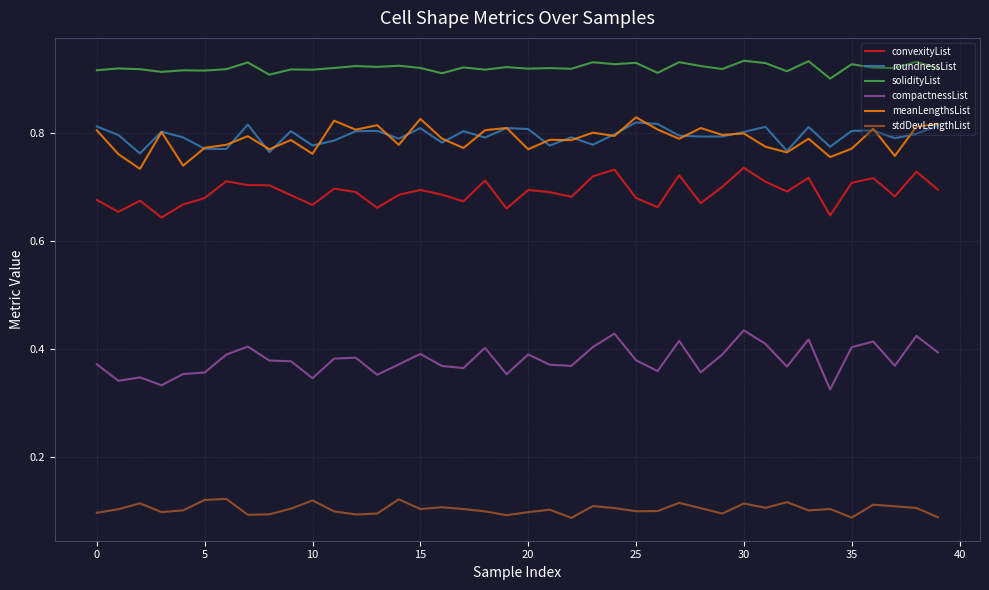

True or false: stdDevLengthList and solidityList intersect in this chart.

False